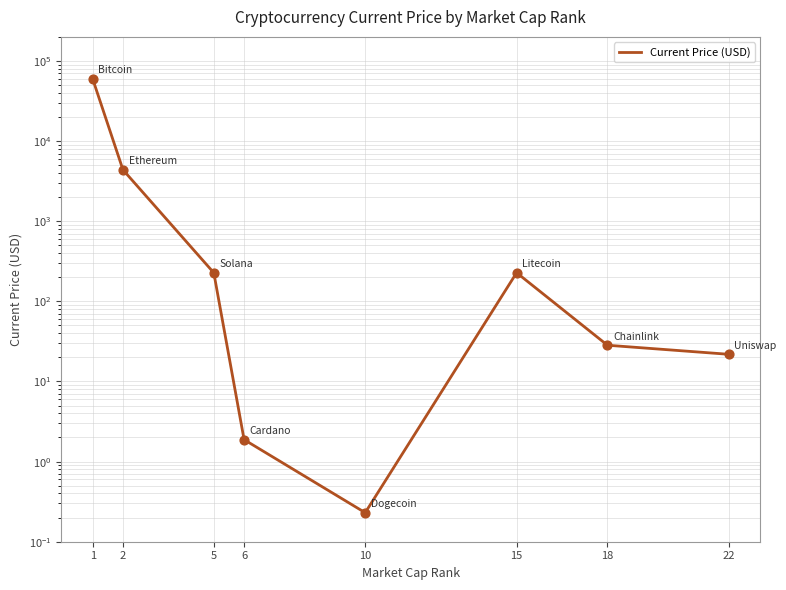

What is the change in value from 5 to 6?

-225.3